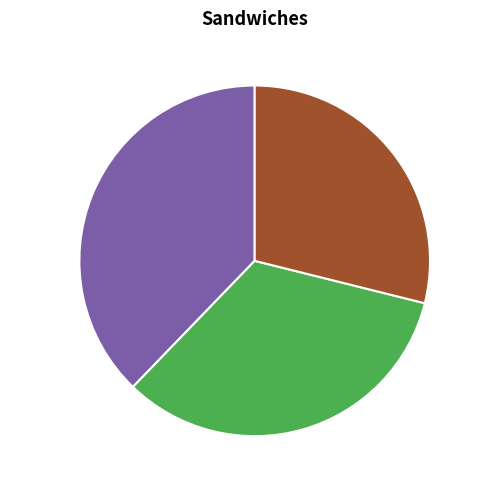

Is there any slice that represents more than half of the pie?

No